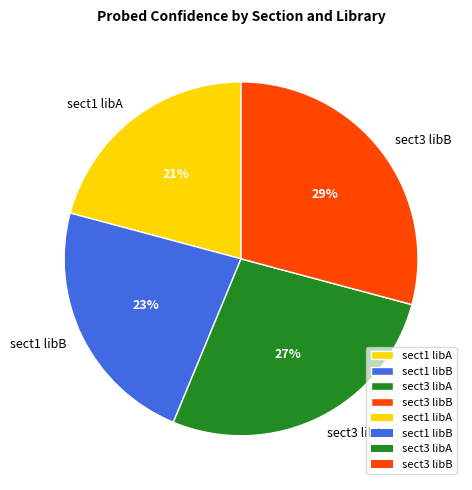

Combined, do sect3 libB and sect1 libB account for over 50%?

Yes